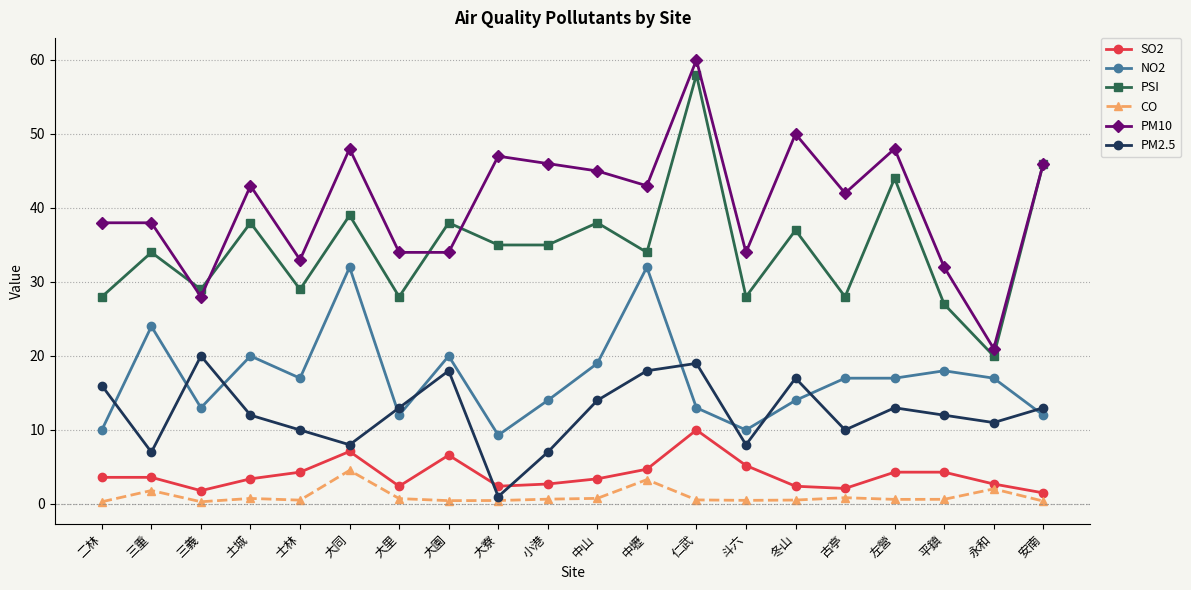

What is the label of the 11th point from the left?

中山